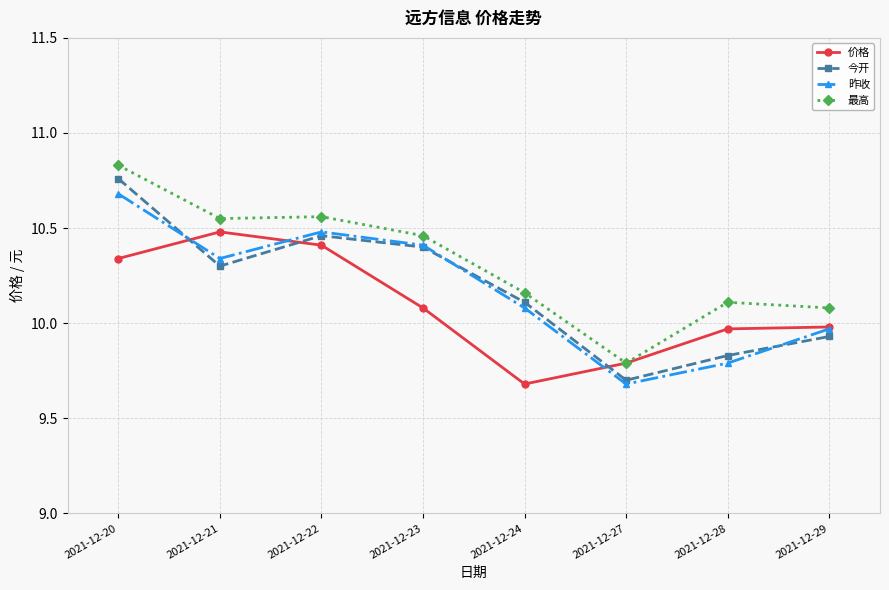

List the labels in order of 今开 value, largest first.

2021-12-20, 2021-12-22, 2021-12-23, 2021-12-21, 2021-12-24, 2021-12-29, 2021-12-28, 2021-12-27